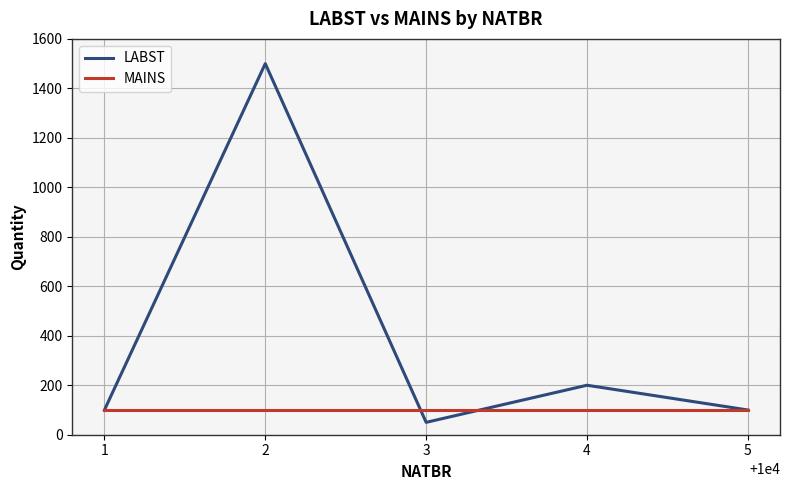

Reading left to right, transcribe all the data shown in this chart.

LABST: 100	1500	50	200	100
MAINS: 100	100	100	100	100